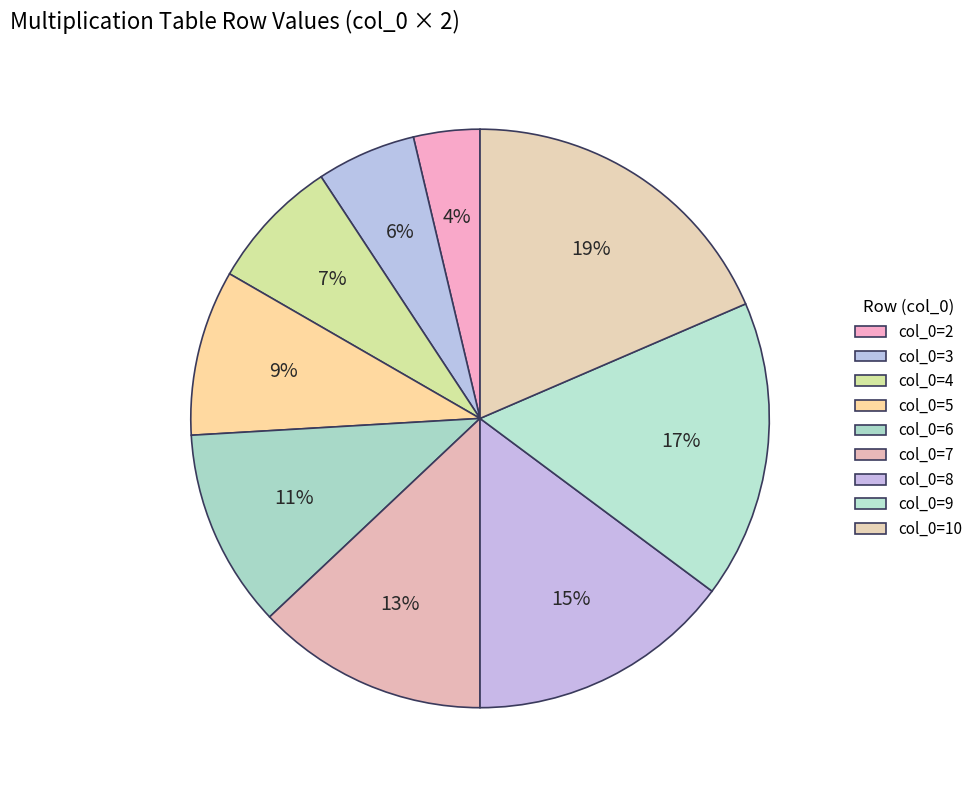

How many segments does this pie chart have?

9